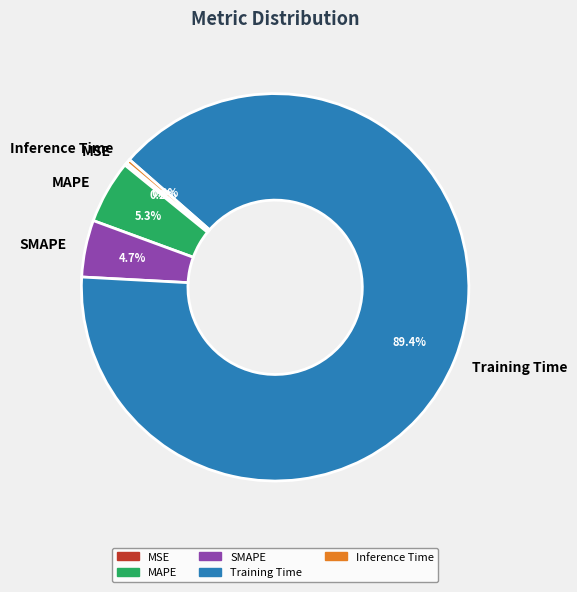

Does Training Time represent more than half of the total?

Yes